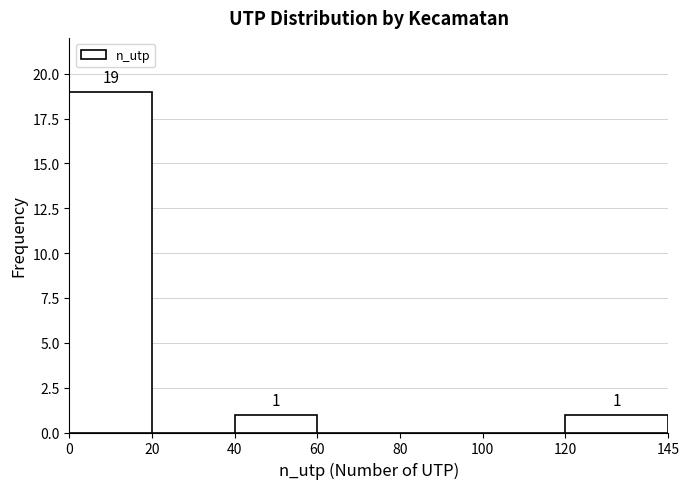

Over which range of the x-axis is the bar tallest?

0 to 20